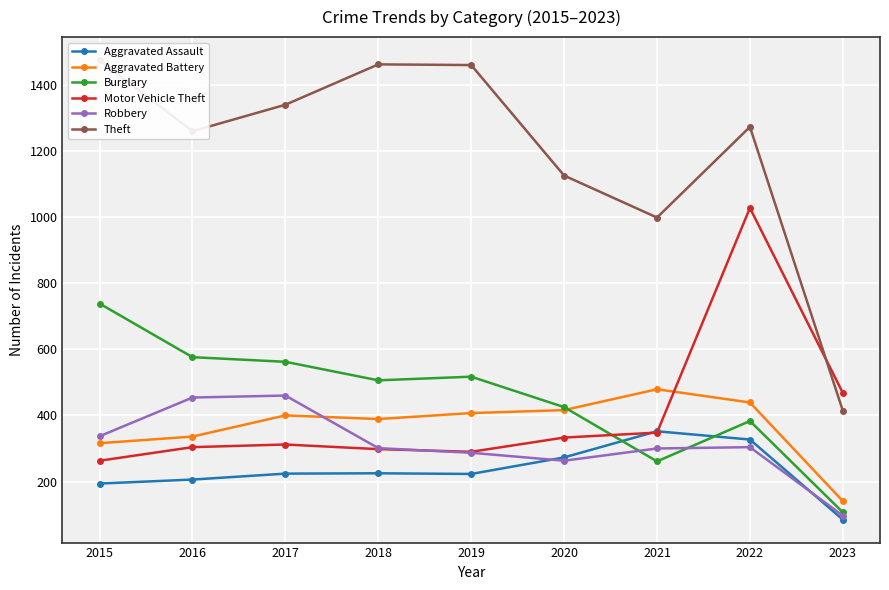

What is the greatest value displayed?

1474